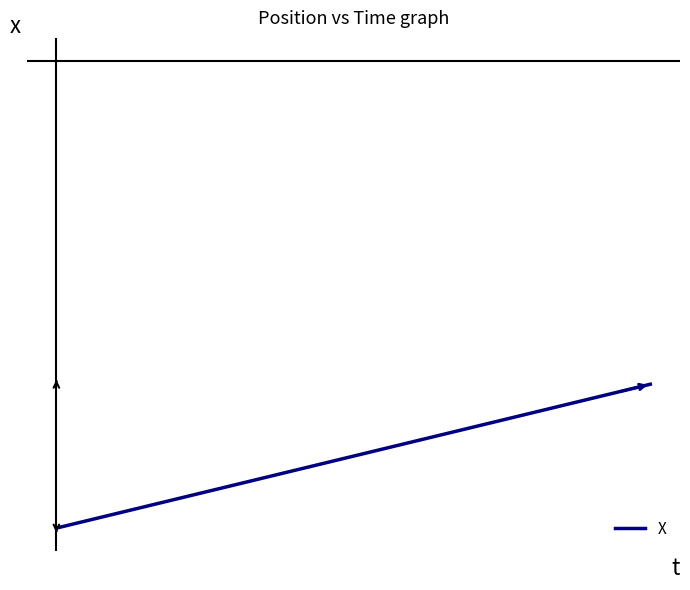

Reading right to left, transcribe all the data shown in this chart.

-36.1	-36.9	-37.8	-38.6	-39.5	-40.3	-41.2	-42.0	-42.8	-43.7	-44.5	-45.4	-46.2	-47.1	-47.9	-48.8	-49.6	-50.5	-51.3	-52.2